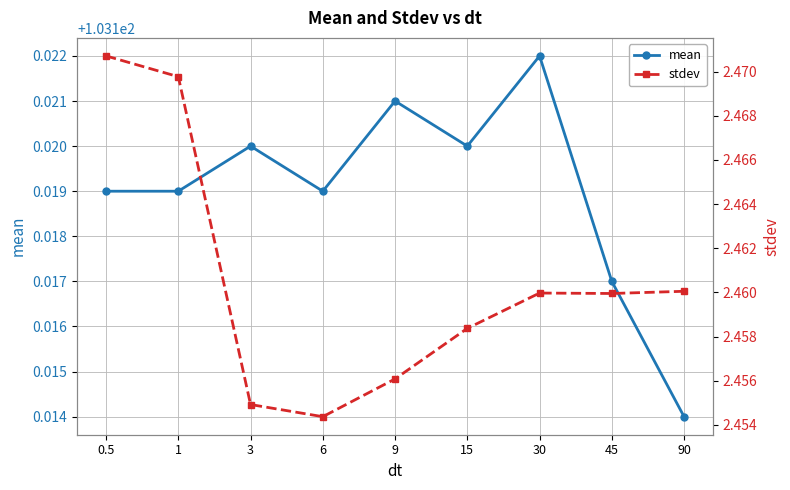

Where is the first local minimum for stdev?

6